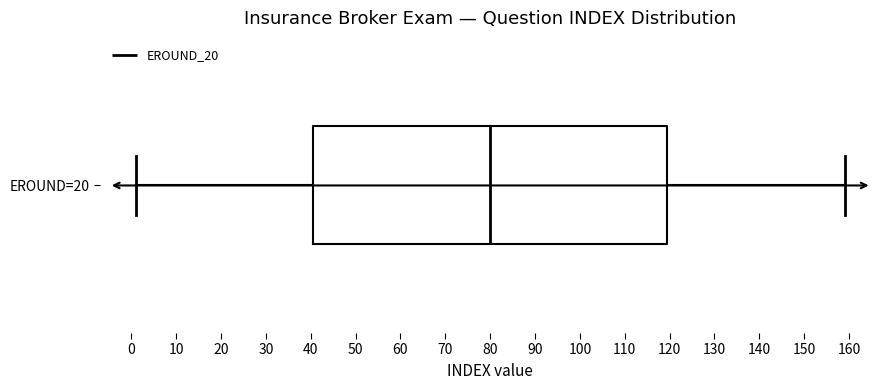

Where does the left whisker of the box for EROUND=20 end on the x-axis? The values are not printed on the chart, so give them approximately, as read against the axis.

1